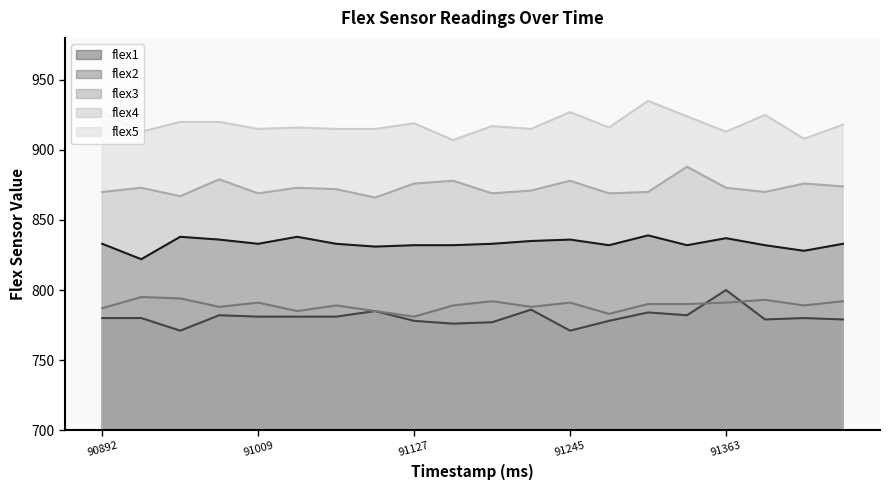

How many data points does each series have?

20